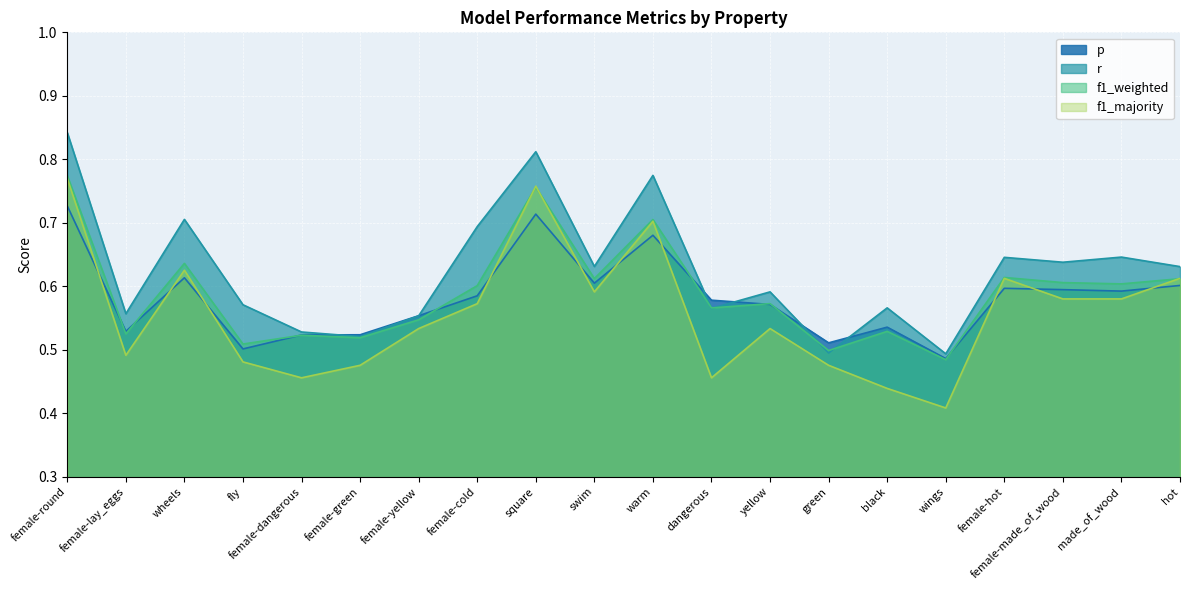

Where is r nearest to the value 0?

wings